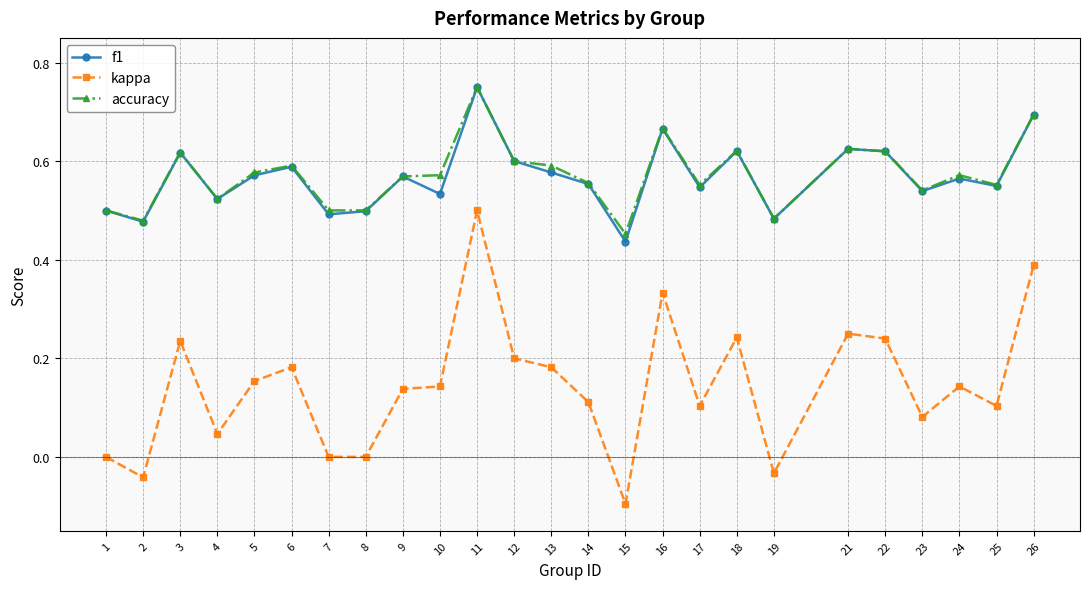

How many distinct data groups are displayed?

3